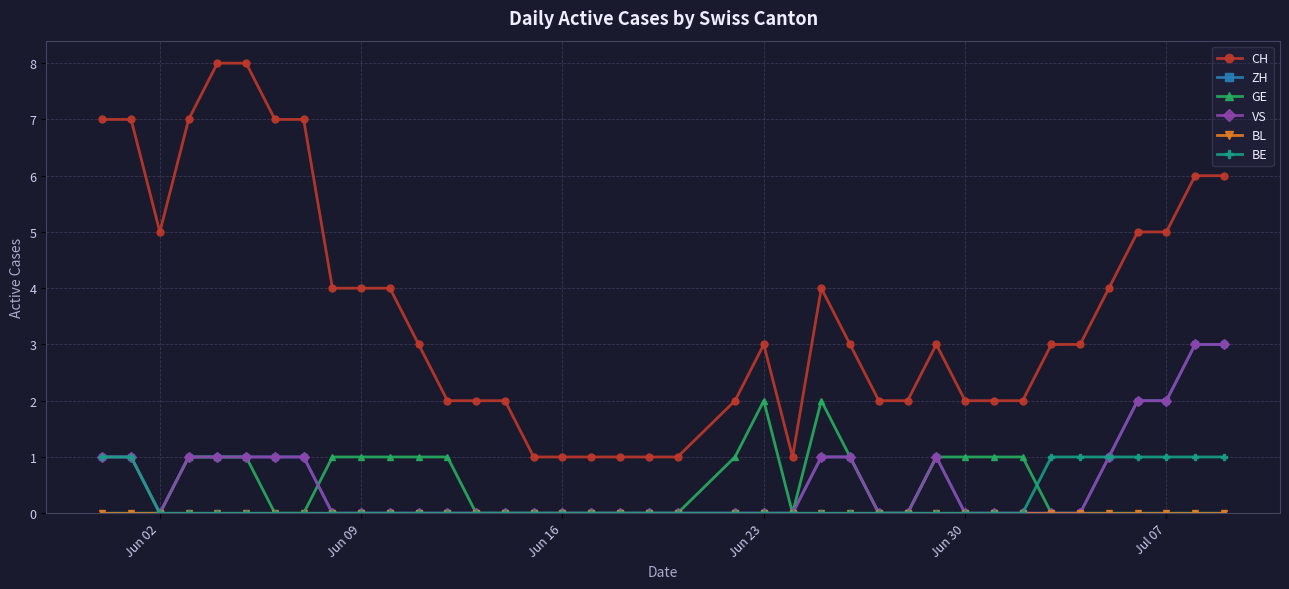

Reading left to right, transcribe all the data shown in this chart.

CH: 7	7	5	7	8	8	7	7	4	4	4	3	2	2	2	1	1	1	1	1	1	2	3	1	4	3	2	2	3	2	2	2	3	3	4	5	5	6	6
ZH: 1	1	0	1	1	1	1	1	0	0	0	0	0	0	0	0	0	0	0	0	0	0	0	0	1	1	0	0	1	0	0	0	0	0	1	2	2	3	3
GE: 0	0	0	1	1	1	0	0	1	1	1	1	1	0	0	0	0	0	0	0	0	1	2	0	2	1	0	0	1	1	1	1	0	0	0	0	0	0	0
VS: 1	1	0	1	1	1	1	1	0	0	0	0	0	0	0	0	0	0	0	0	0	0	0	0	1	1	0	0	1	0	0	0	0	0	1	2	2	3	3
BL: 0	0	0	0	0	0	0	0	0	0	0	0	0	0	0	0	0	0	0	0	0	0	0	0	0	0	0	0	0	0	0	0	0	0	0	0	0	0	0
BE: 1	1	0	0	0	0	0	0	0	0	0	0	0	0	0	0	0	0	0	0	0	0	0	0	0	0	0	0	0	0	0	0	1	1	1	1	1	1	1